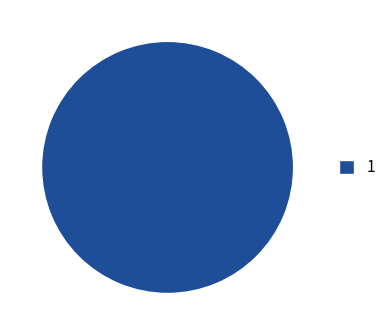

Is it true that 1 is 100% of the pie?

True